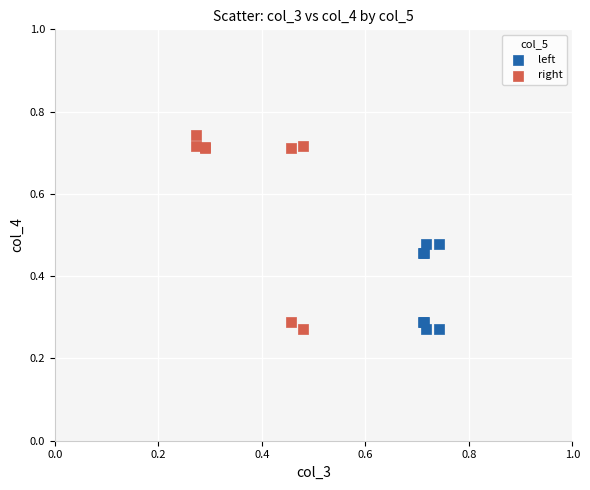

What are all the series names shown in the legend?

left, right